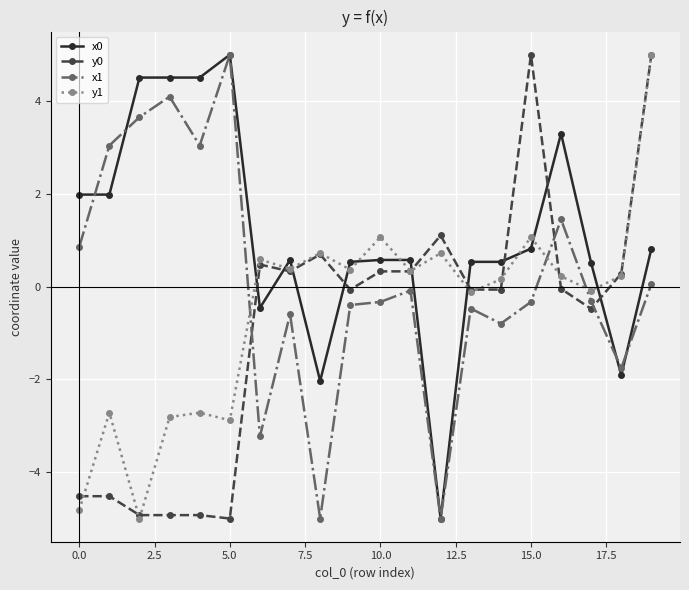

What is the greatest value displayed?

5.0